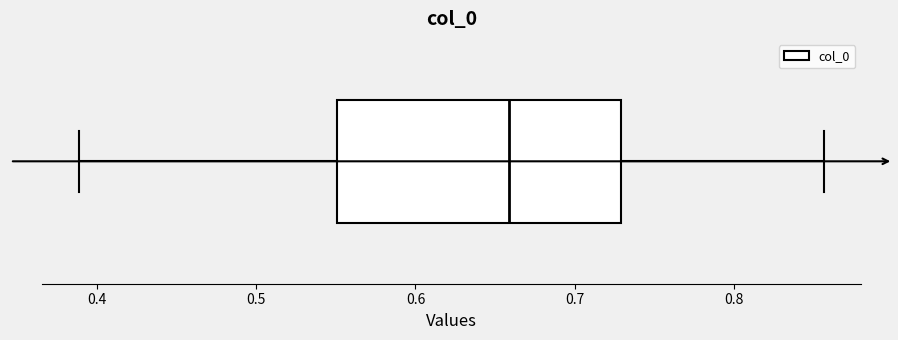

Transcribe this box plot: give where the median line is, the range the box spans, and where the two whiskers end, as read against the x-axis. The values are not printed on the chart, so give them approximately, as read against the axis.

median 0.66, box 0.55 to 0.73, whiskers 0.39 to 0.86